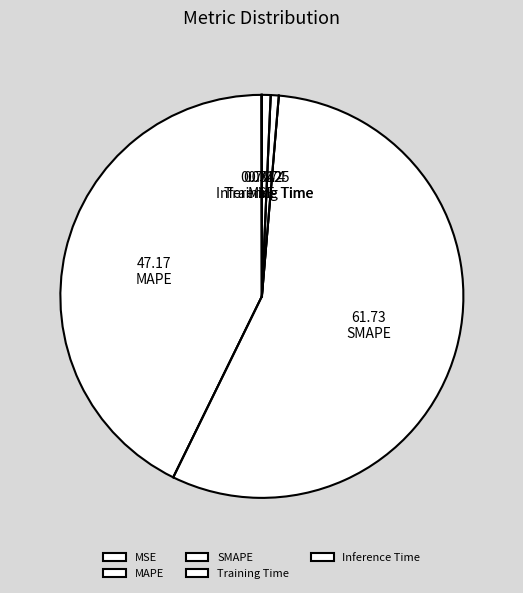

To the nearest percent, what percentage of the pie is Training Time?

1%